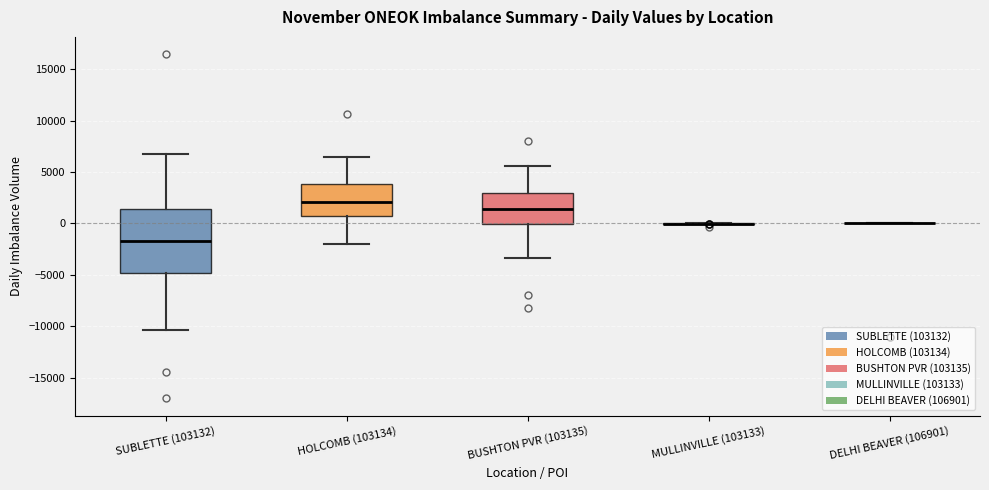

Reading left to right, transcribe this box plot: for each box, give where its median line is, the range the box spans, and where its two whiskers end, as read against the y-axis. The values are not printed on the chart, so give them approximately, as read against the axis.

SUBLETTE (103132): median -1500, box -5000 to 1500, whiskers -10500 to 7000
HOLCOMB (103134): median 2000, box 1000 to 4000, whiskers -2000 to 6500
BUSHTON PVR (103135): median 1500, box 0 to 3000, whiskers -3500 to 5500
MULLINVILLE (103133): box collapsed to a line at 0, whiskers 0 to 0
DELHI BEAVER (106901): box collapsed to a line at 0, whiskers 0 to 0